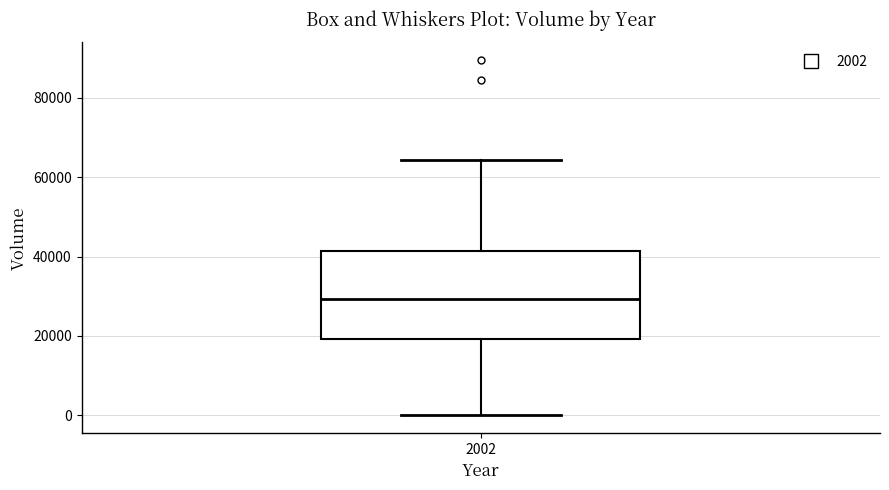

Transcribe this box plot: give where the median line is, the range the box spans, and where the two whiskers end, as read against the y-axis. The values are not printed on the chart, so give them approximately, as read against the axis.

median 30000, box 20000 to 42000, whiskers 0 to 64000